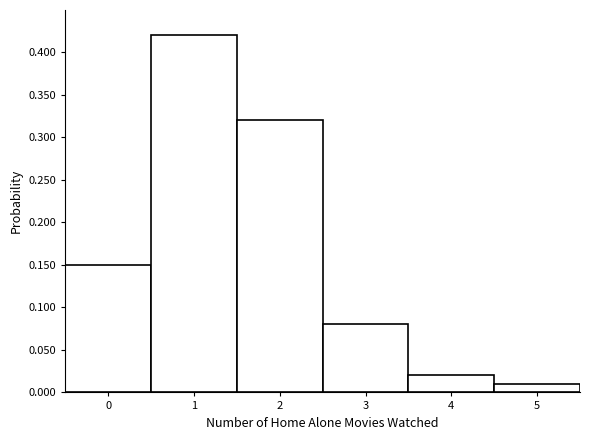

Reading left to right, transcribe this chart: for each bar, give the range it covers on the x-axis and its height. The values are not printed on the chart, so give them approximately, as read against the axis.

-0.5 to 0.5: 0.15
0.5 to 1.5: 0.42
1.5 to 2.5: 0.32
2.5 to 3.5: 0.08
3.5 to 4.5: 0.02
4.5 to 5.5: 0.01